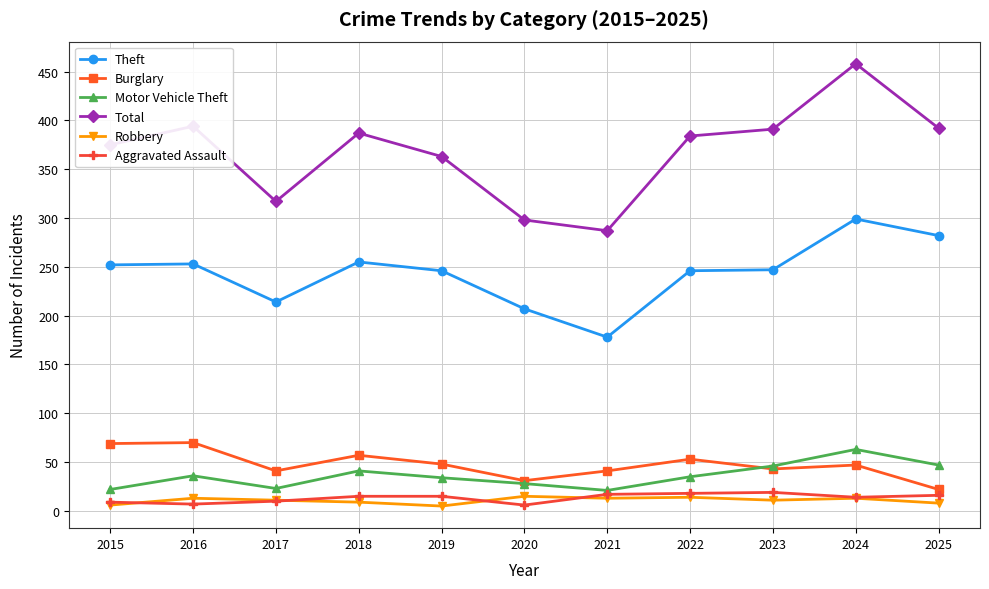

At which label does Theft reach its peak?

2024